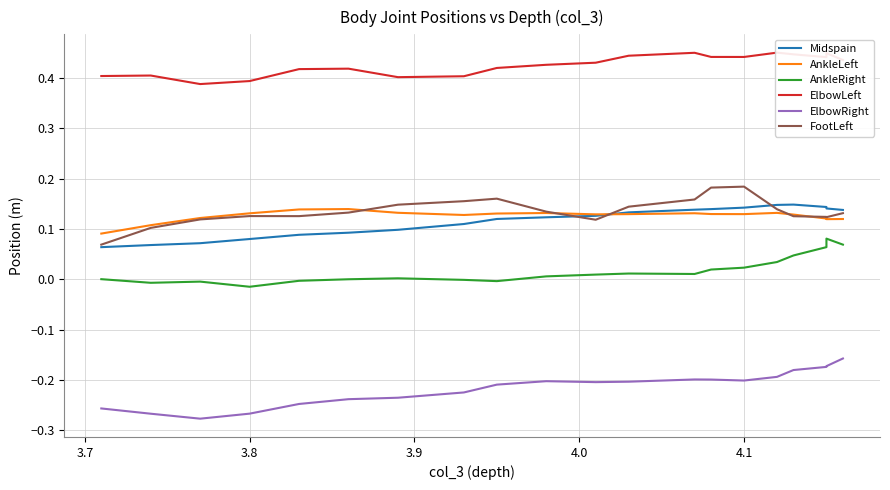

What is the difference between the maximum and minimum values in the ElbowRight series?

0.1